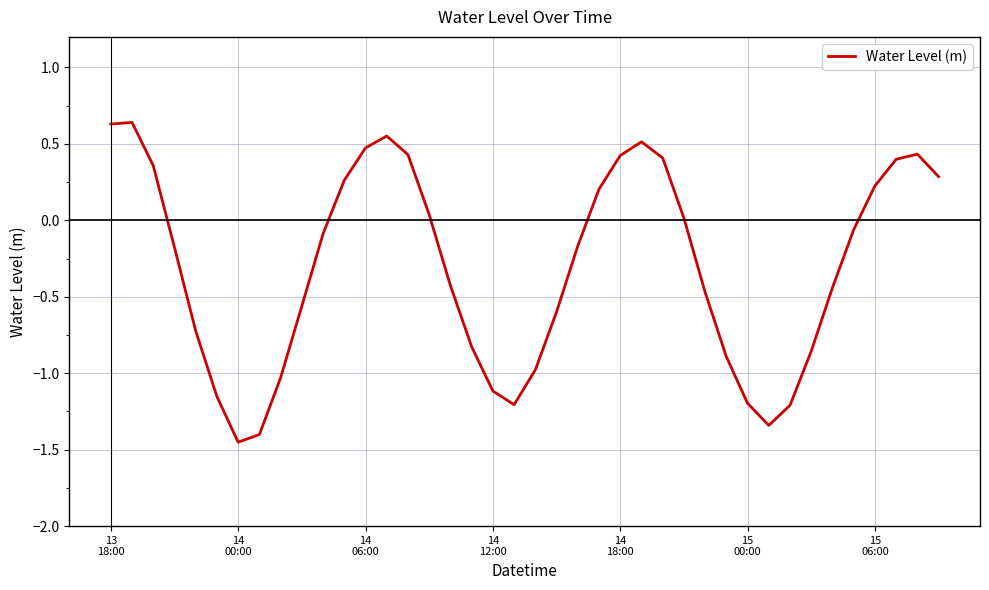

Does the chart have visible grid lines?

Yes